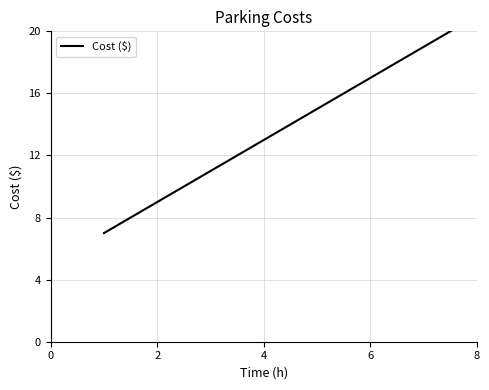

Does the chart display data point markers on the line(s)?

No